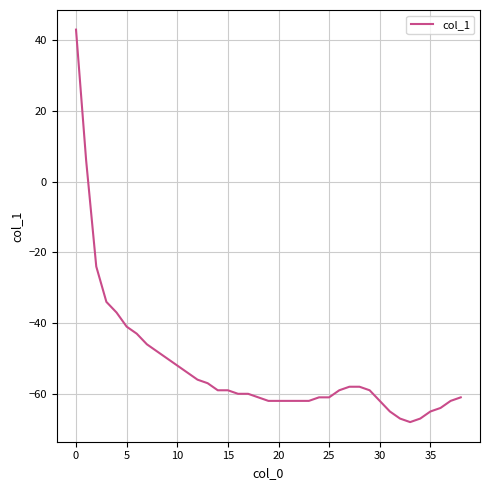

What is the difference between the maximum and minimum values?

111